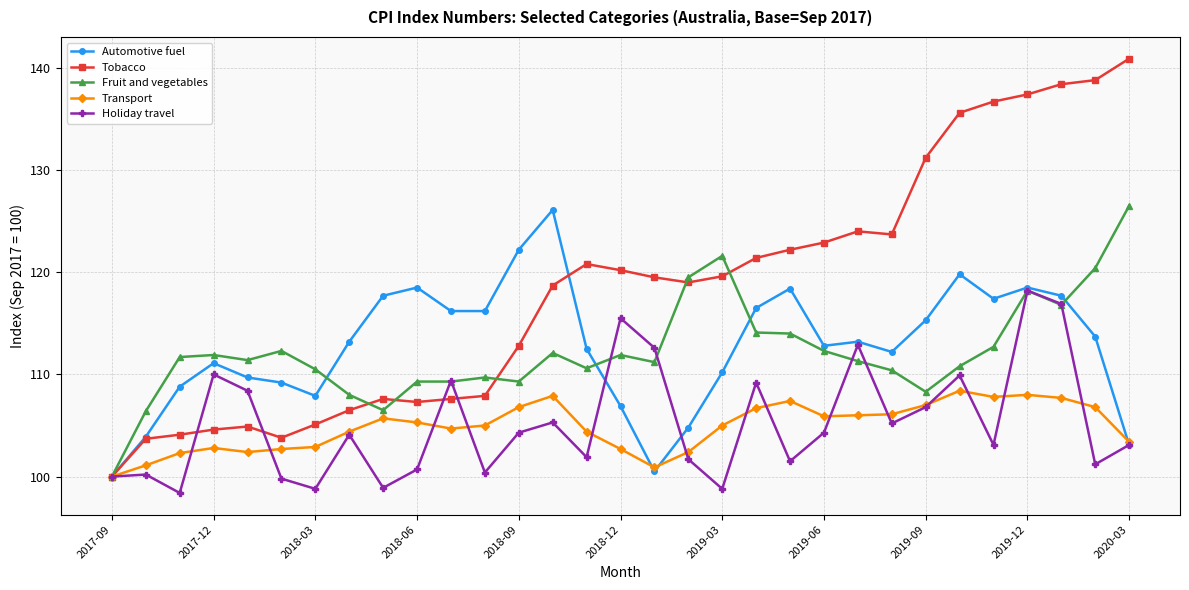

What is the lowest value of the Fruit and vegetables series?

100.0